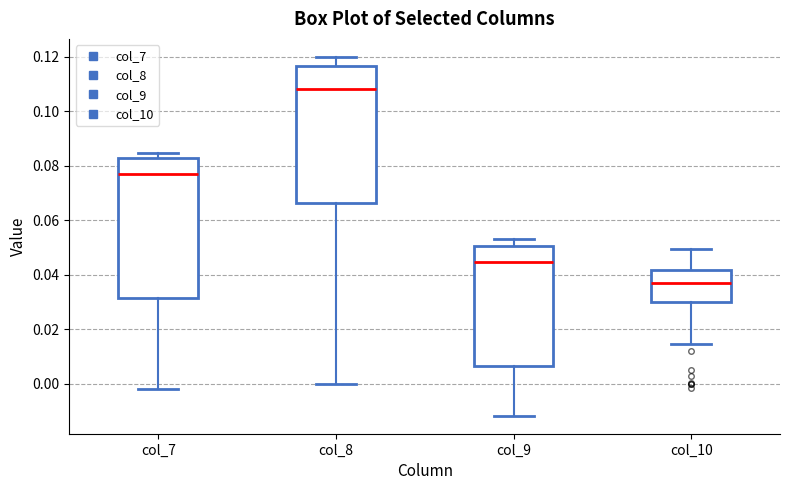

Reading left to right, read every box against the y-axis: the position of its median line, the range the box covers, and the ends of its whiskers. The values are not printed on the chart, so give them approximately, as read against the axis.

col_7: median 0.076, box 0.032 to 0.082, whiskers -0.002 to 0.084
col_8: median 0.108, box 0.066 to 0.116, whiskers 0.000 to 0.120
col_9: median 0.044, box 0.006 to 0.050, whiskers -0.012 to 0.054
col_10: median 0.038, box 0.030 to 0.042, whiskers 0.014 to 0.050